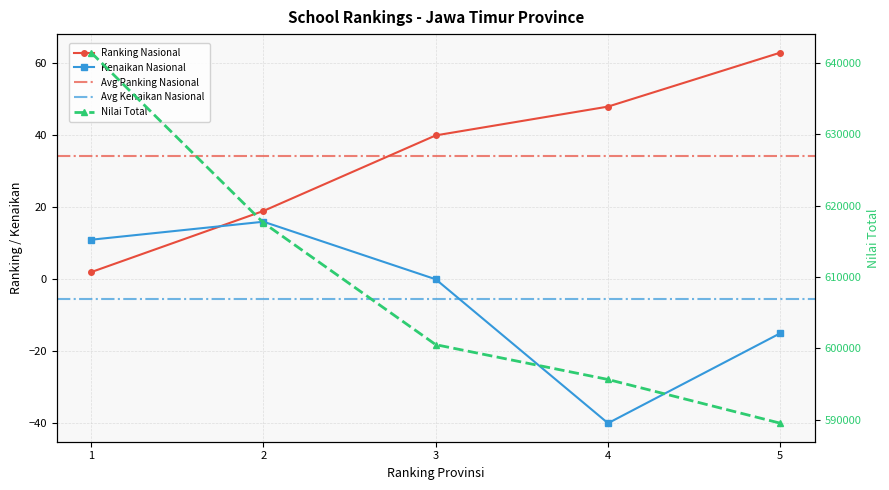

Where is Kenaikan Nasional nearest to the value -12?

5